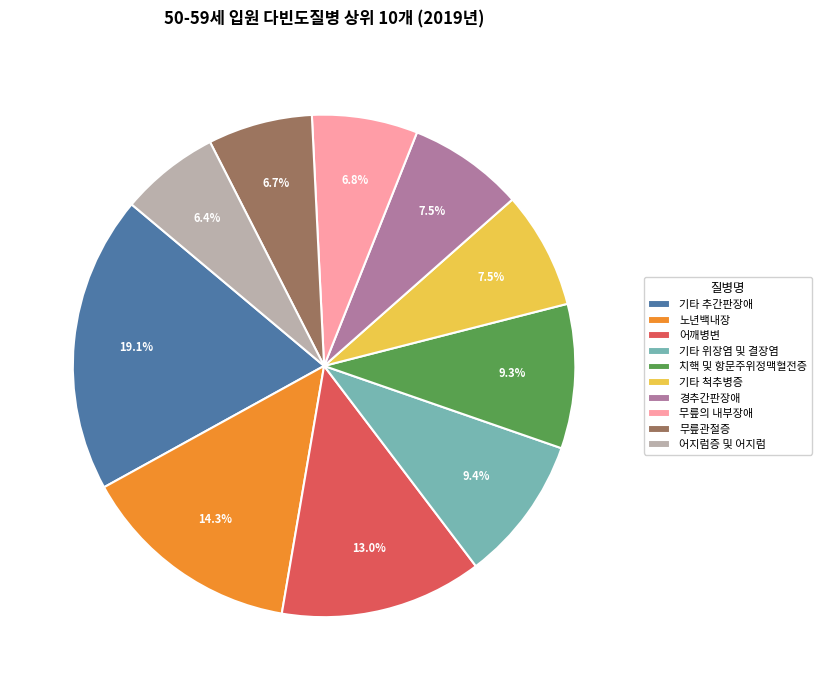

Count the number of slices in the pie.

10